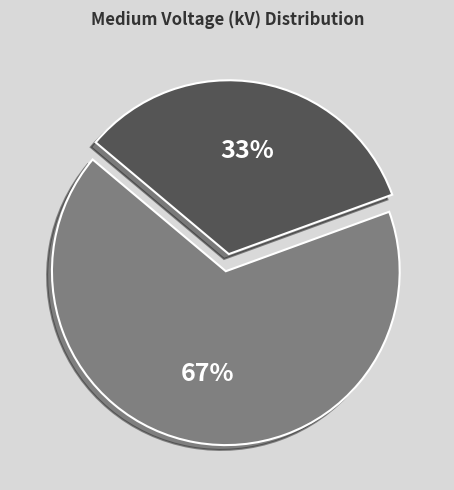

Count the number of slices in the pie.

2